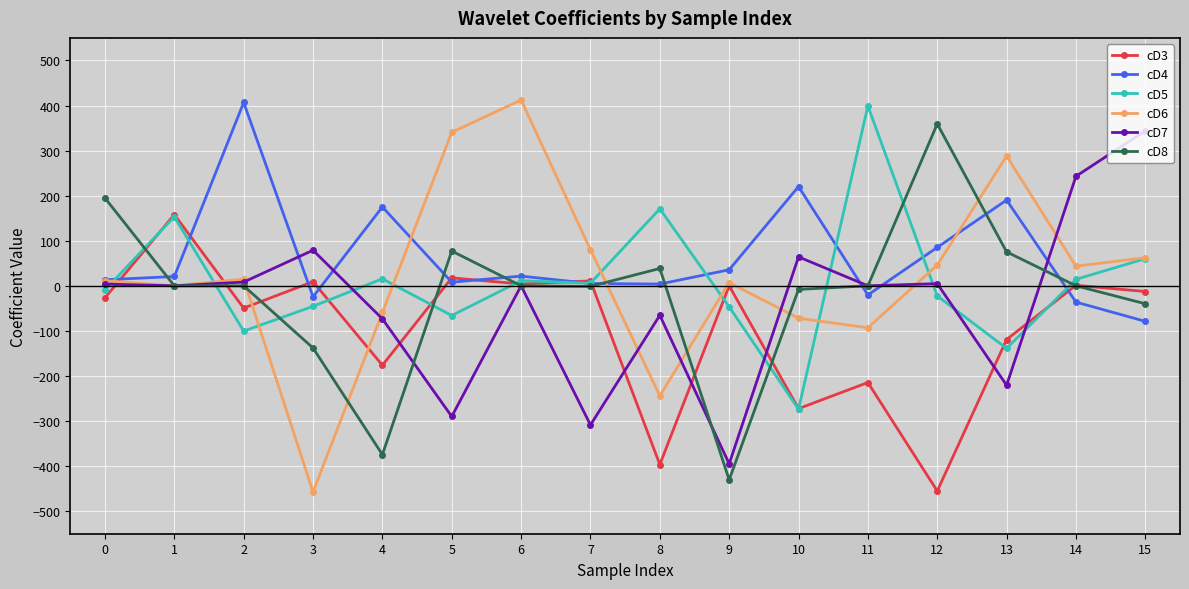

What is the difference between the maximum and minimum values in the cD7 series?

738.8